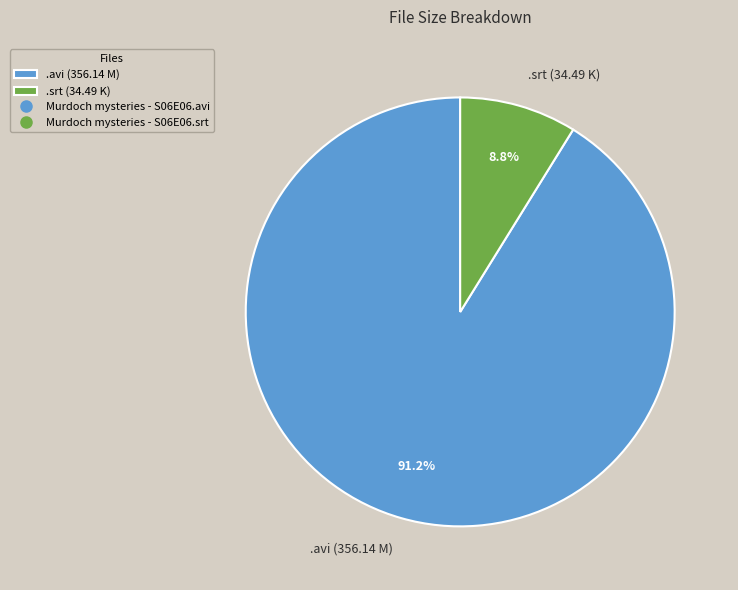

How many segments does this pie chart have?

2